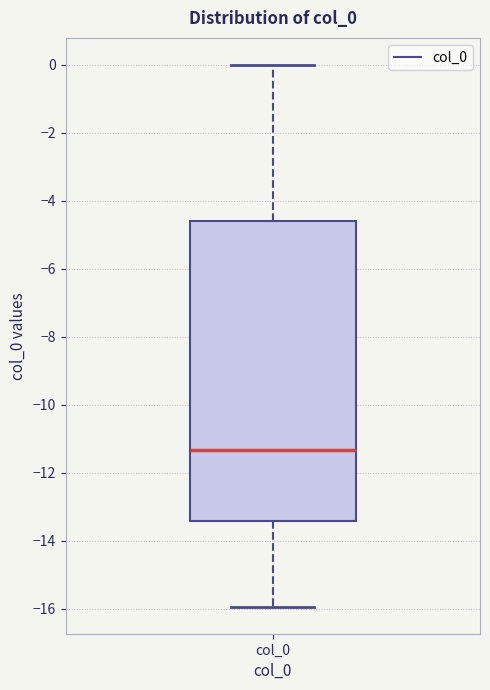

Read this box plot against the y-axis: the position of the median line, the range covered by the box, and the ends of both whiskers. The values are not printed on the chart, so give them approximately, as read against the axis.

median -11.4, box -13.4 to -4.6, whiskers -16.0 to 0.0